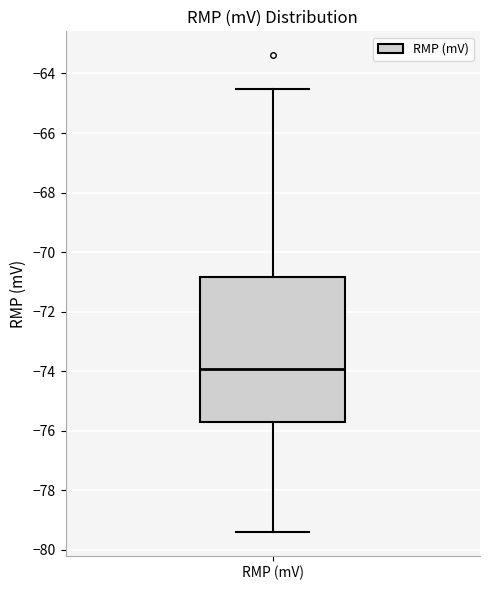

Transcribe this box plot: give where the median line is, the range the box spans, and where the two whiskers end, as read against the y-axis. The values are not printed on the chart, so give them approximately, as read against the axis.

median -74.0, box -75.8 to -70.8, whiskers -79.4 to -64.6